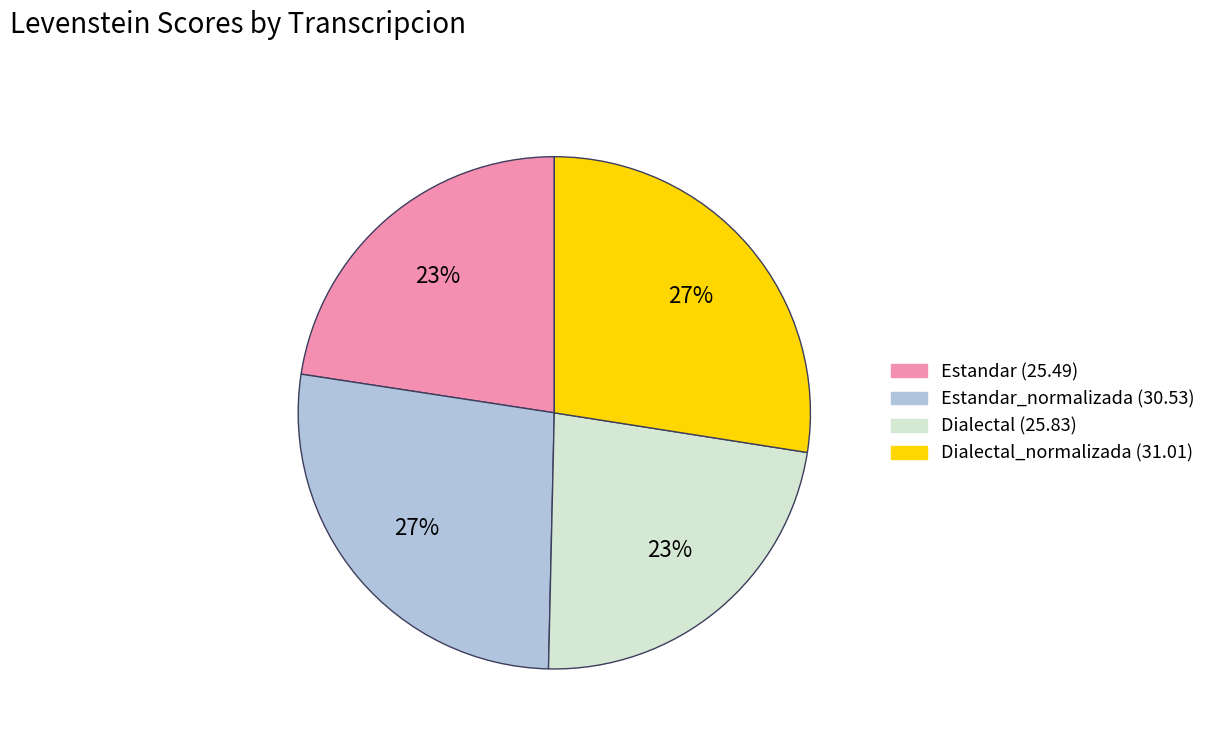

Is there any slice that represents more than half of the pie?

No